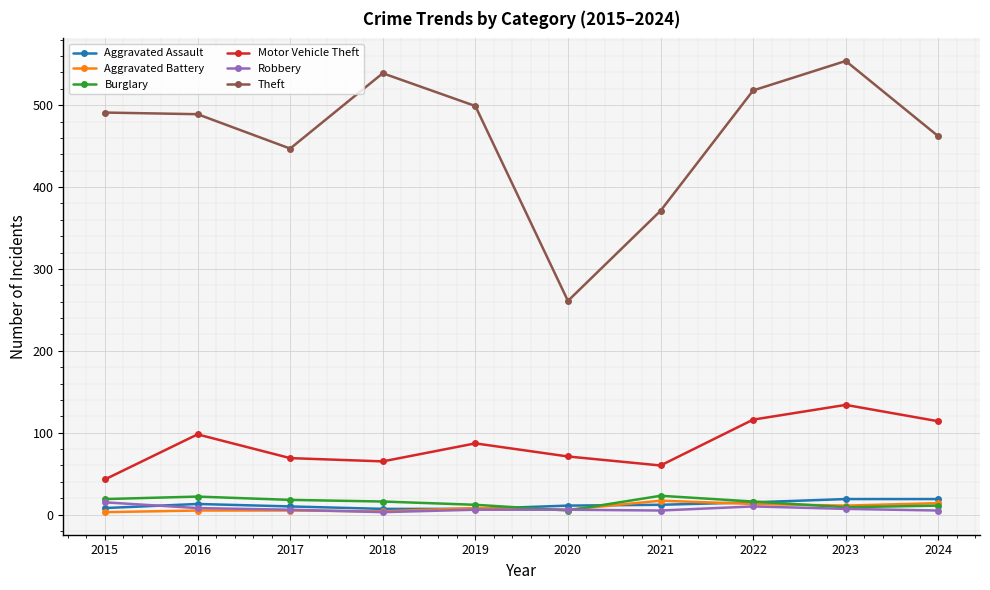

The Theft series shows 462 at 2024. True or false?

True